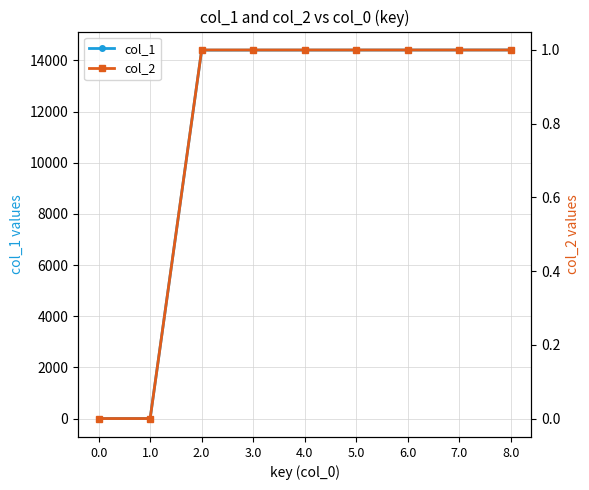

Which series changed the most between 2.0 and 3.0?

col_1